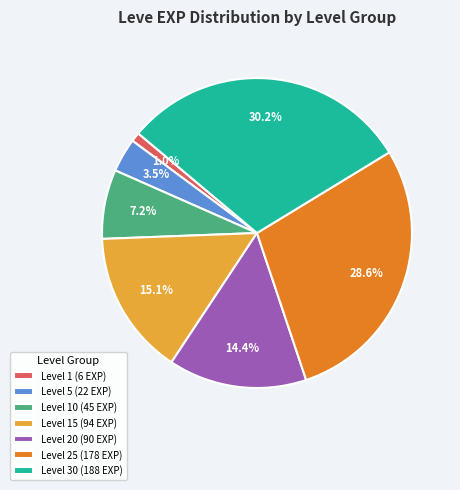

Does Level 10 (45 EXP) account for over 50% of the chart?

No